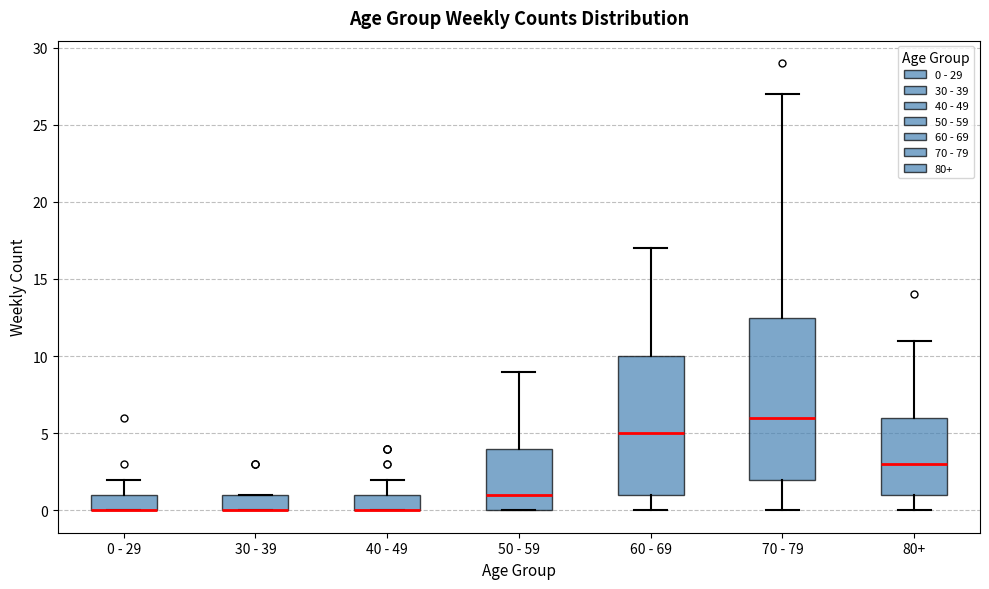

Where is the upper edge of the box for 30 - 39 on the y-axis? The values are not printed on the chart, so give them approximately, as read against the axis.

1.0